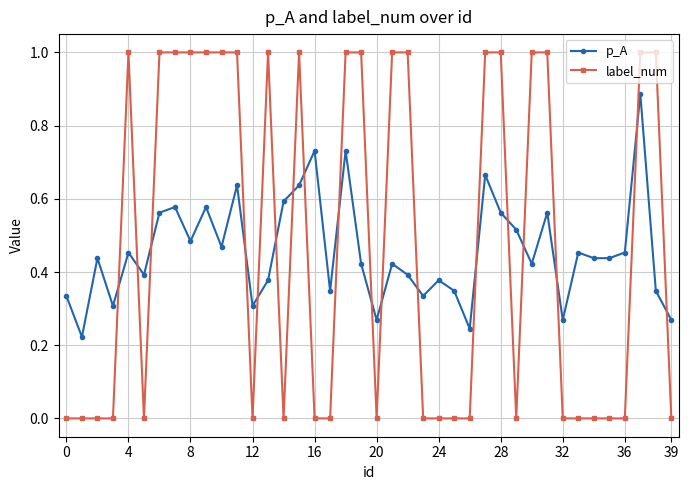

What is the difference between the maximum and minimum values in the label_num series?

1.0